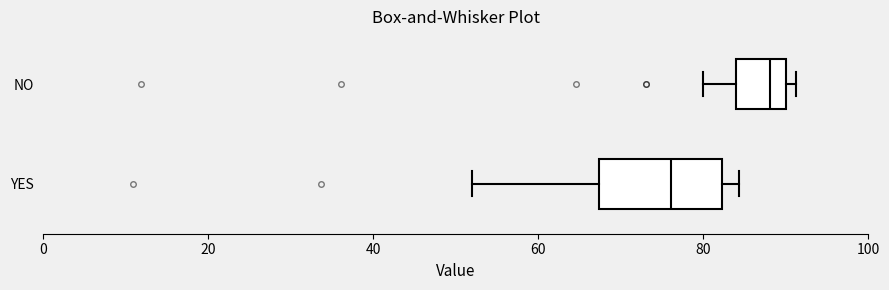

Comparing the boxes themselves (not the whiskers), which one is the widest?

YES